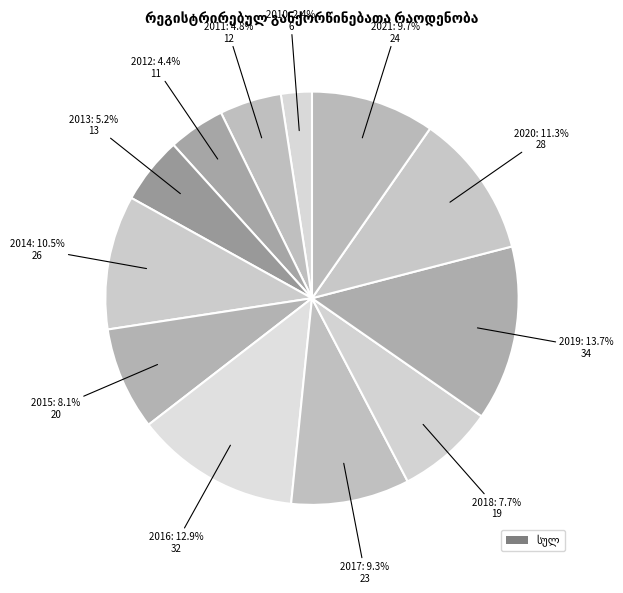

Count the number of slices in the pie.

12